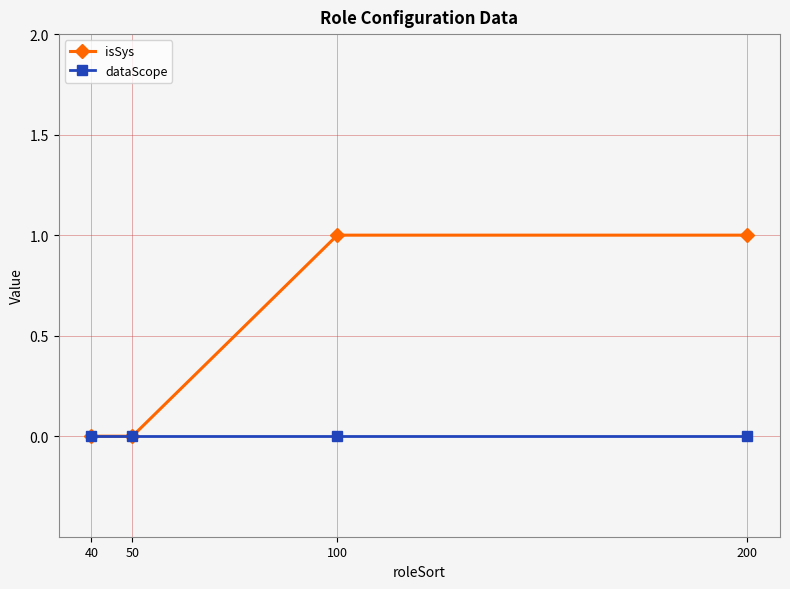

Which series has the largest range (max minus min)?

isSys